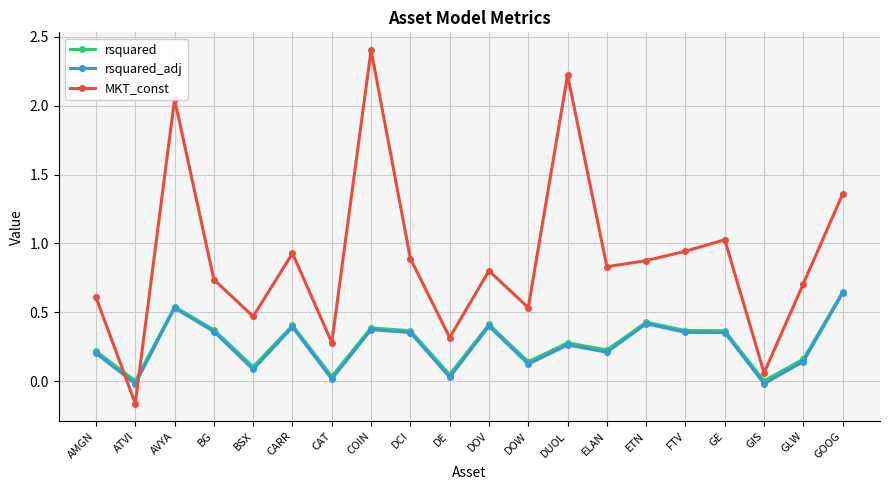

What is the sum of all rsquared_adj values?

5.2